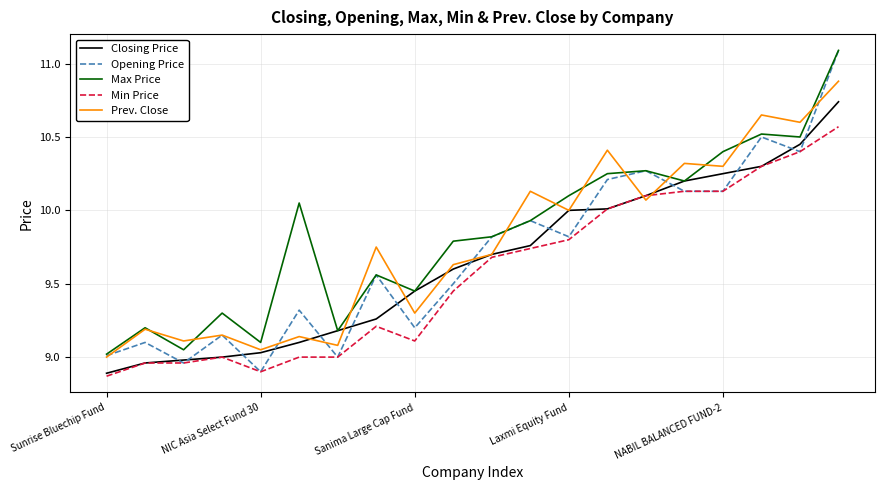

List the series in order of their overall mean, highest first.

Max Price, Prev. Close, Opening Price, Closing Price, Min Price